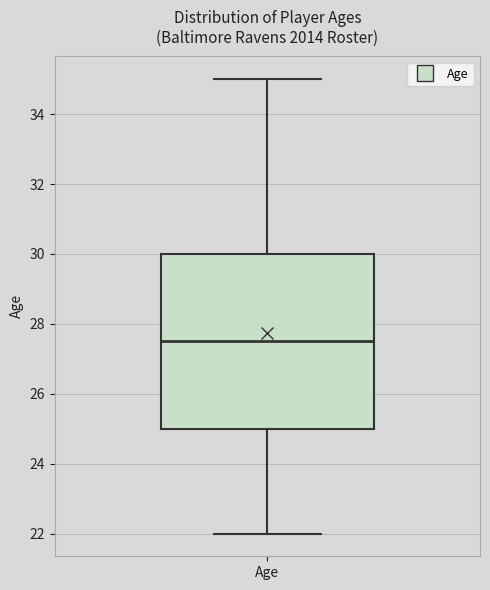

Read this box plot against the y-axis: the position of the median line, the range covered by the box, and the ends of both whiskers. The values are not printed on the chart, so give them approximately, as read against the axis.

median 27.6, box 25.0 to 30.0, whiskers 22.0 to 35.0